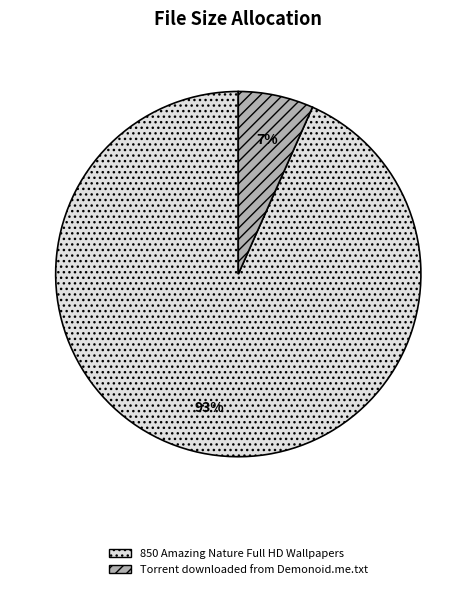

Rank the categories by value from lowest to highest.

Torrent downloaded from Demonoid.me.txt, 850 Amazing Nature Full HD Wallpapers